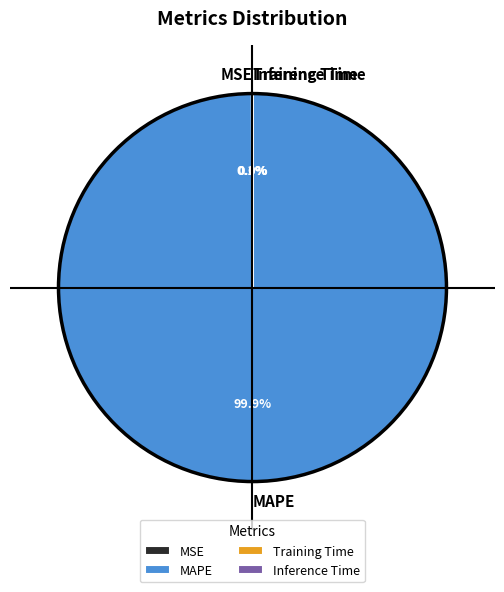

Is there any slice that represents more than half of the pie?

Yes